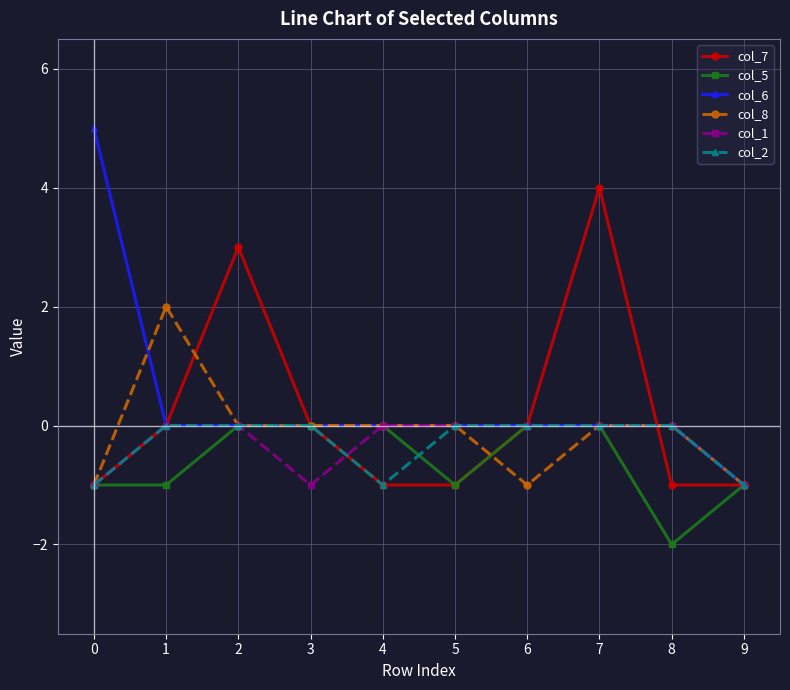

Which category has the lowest value in the col_6 series?

9